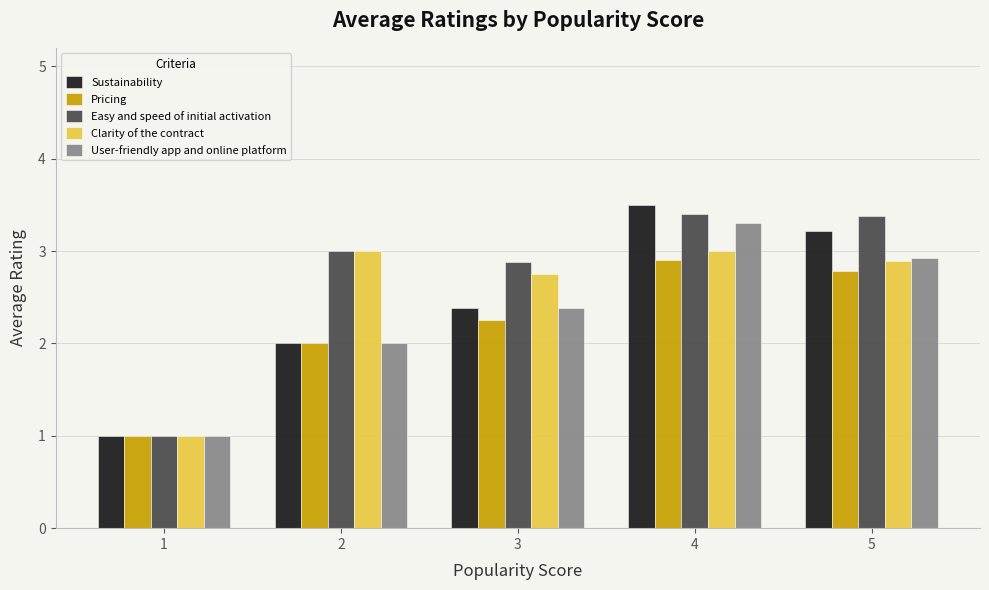

What is the lowest value of the Sustainability series?

1.0